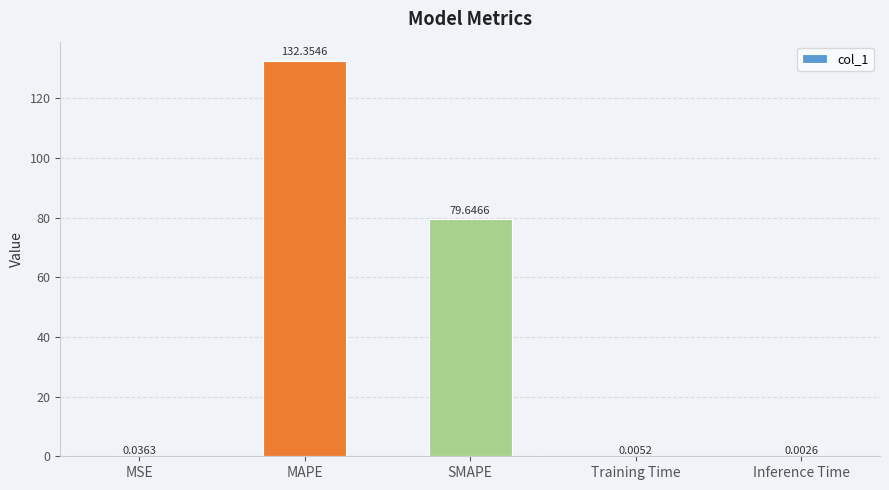

What is the difference between the values at MAPE and Training Time?

132.3